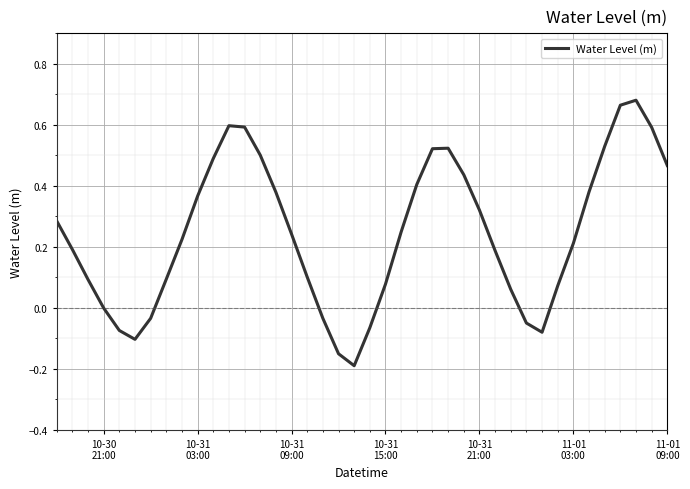

What is the difference between the maximum and minimum values?

0.9